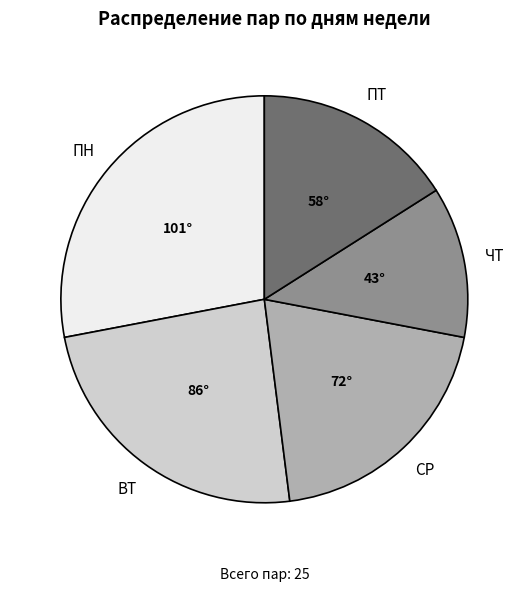

Does ВТ represent more than half of the total?

No